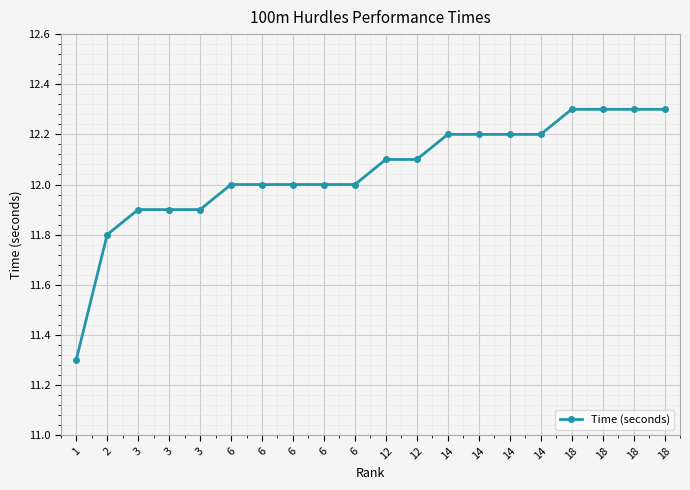

True or false: there are more than 0 points higher than both neighbors.

False